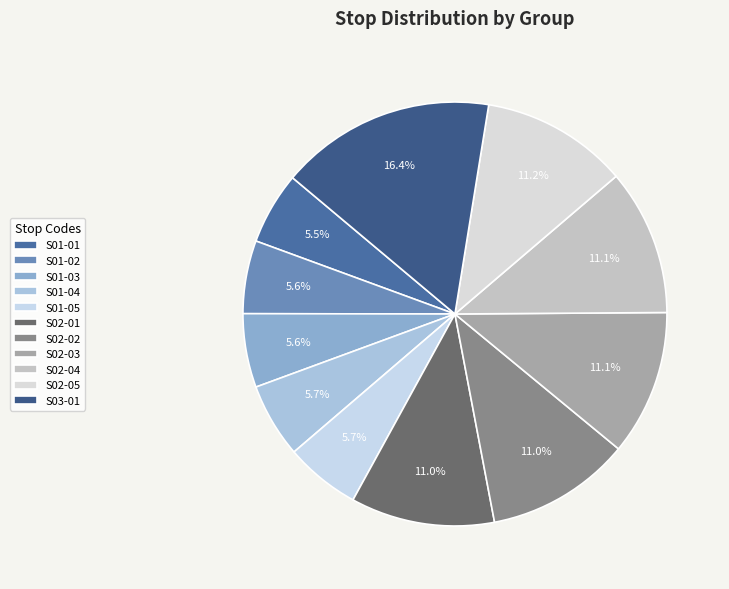

Does any single category account for the majority?

No